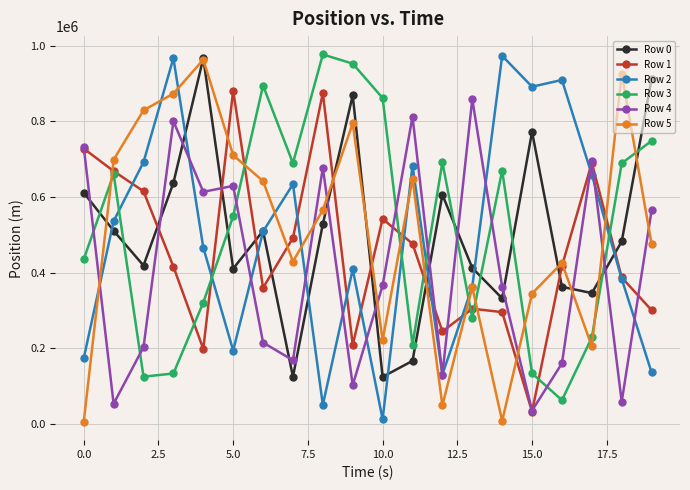

True or false: Row 4 and Row 5 intersect in this chart.

True